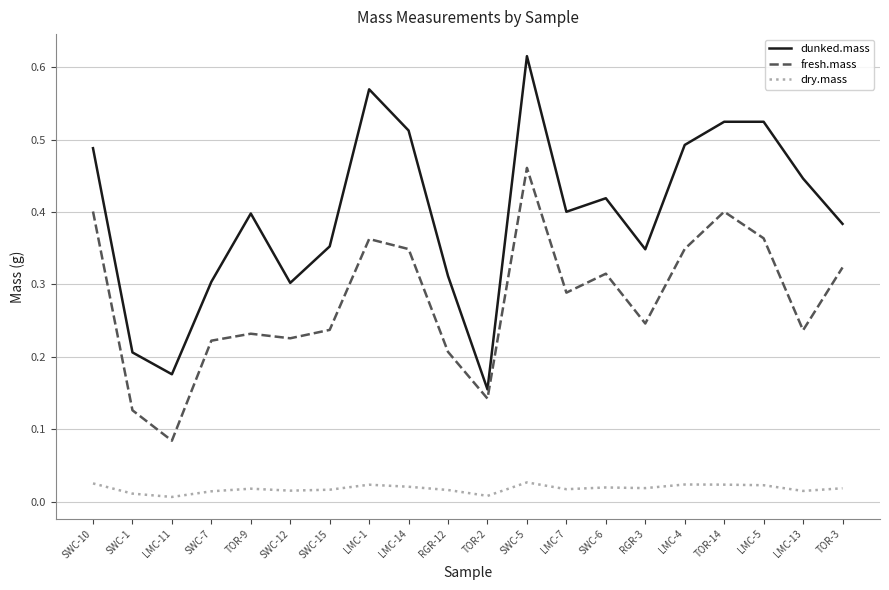

True or false: fresh.mass and dry.mass intersect in this chart.

False